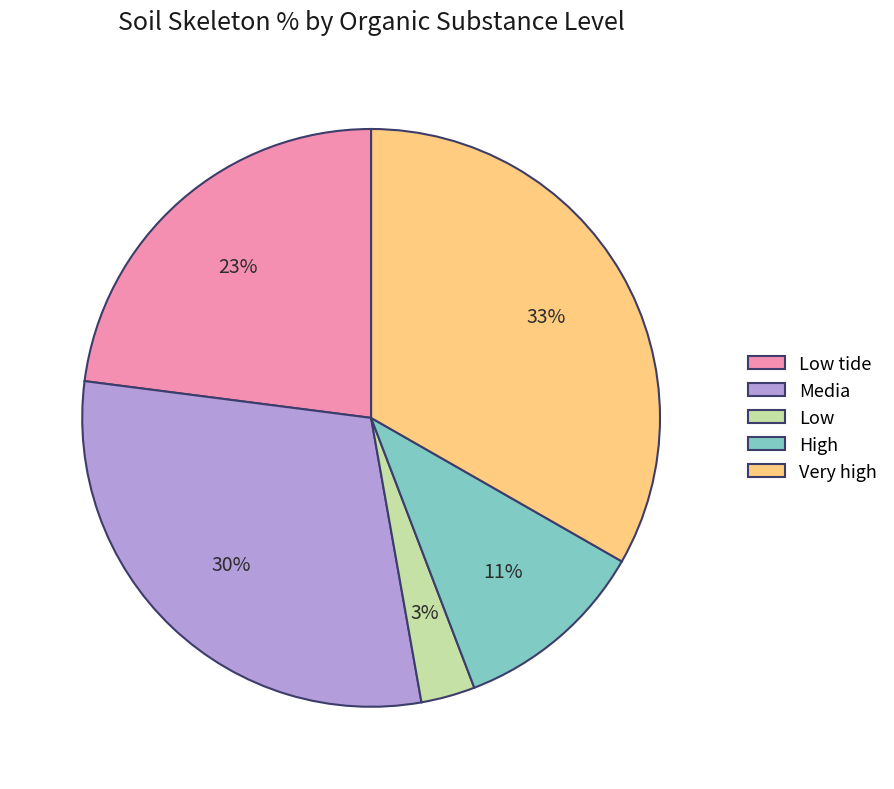

Count the number of slices in the pie.

5